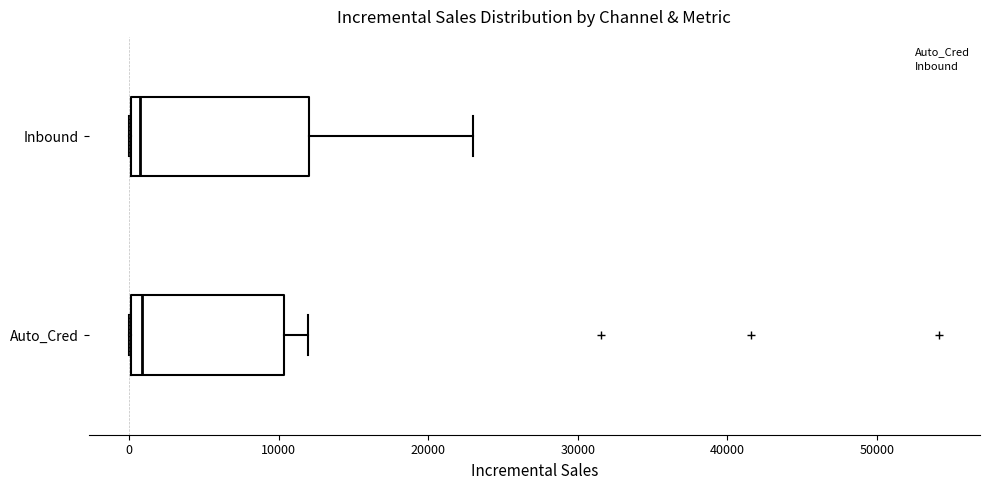

Reading bottom to top, read every box against the x-axis: the position of its median line, the range the box covers, and the ends of its whiskers. The values are not printed on the chart, so give them approximately, as read against the axis.

Auto_Cred: median 1000, box 0 to 10000, whiskers 0 to 12000
Inbound: median 1000, box 0 to 12000, whiskers 0 to 23000